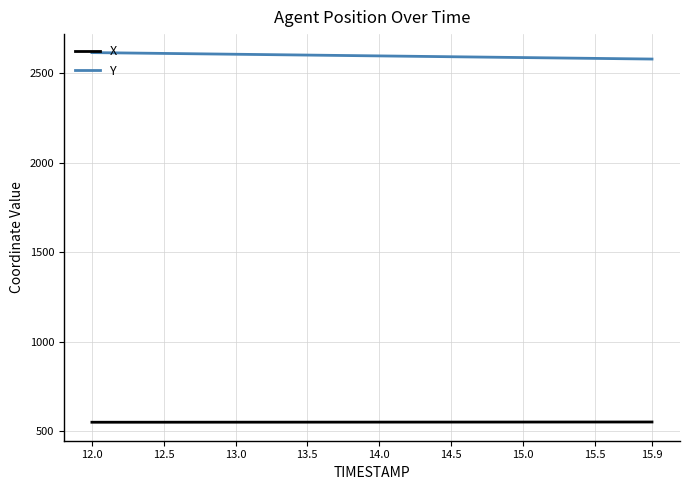

True or false: Y and X cross at least once.

False